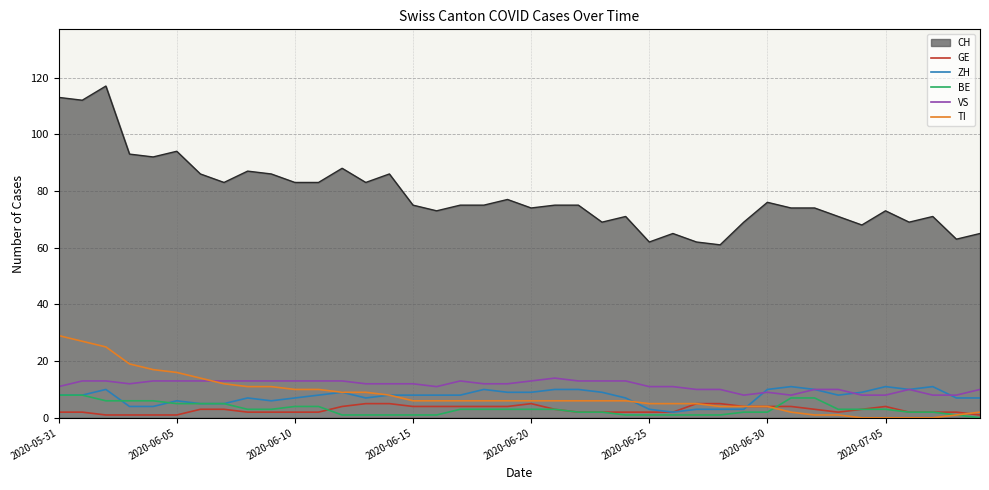

What is the maximum value for TI?

29